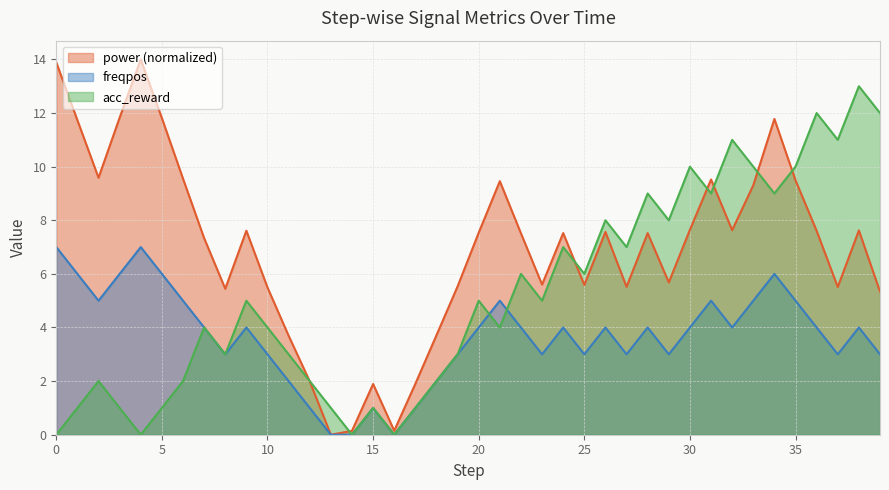

At which category does acc_reward reach its first local peak?

2